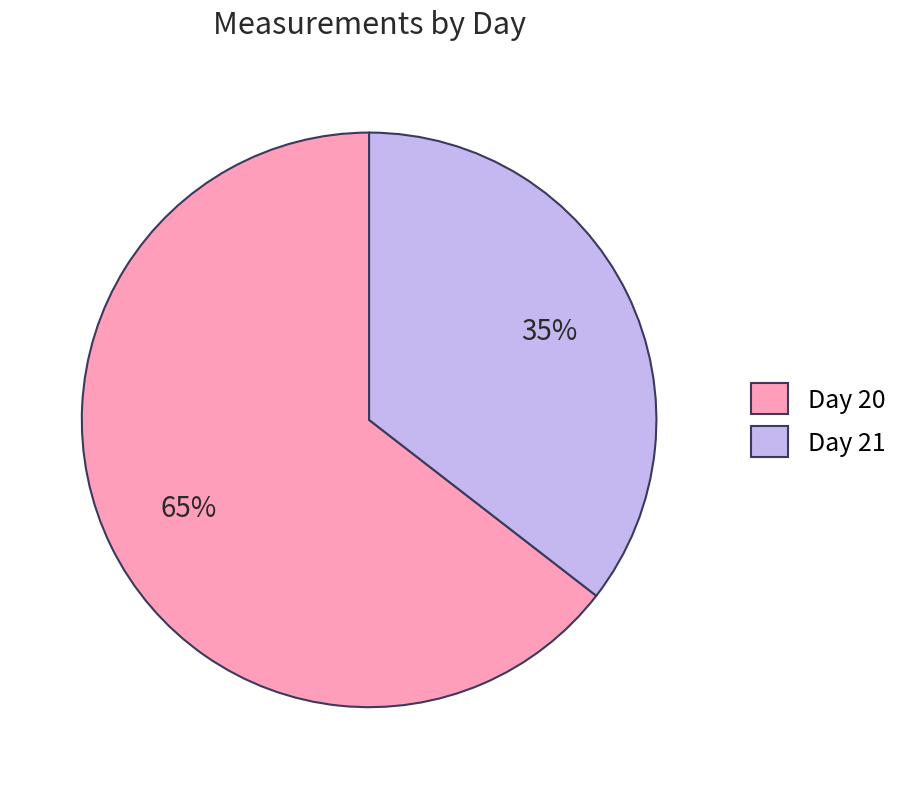

To the nearest percent, what percentage of the pie is Day 21?

35%